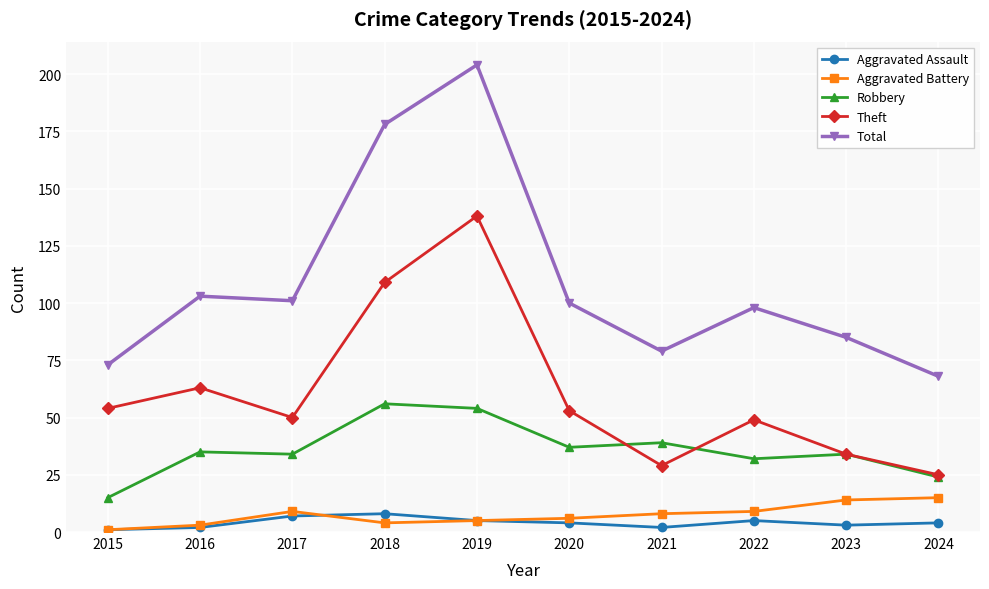

Which series changed the most between 2016 and 2022?

Theft